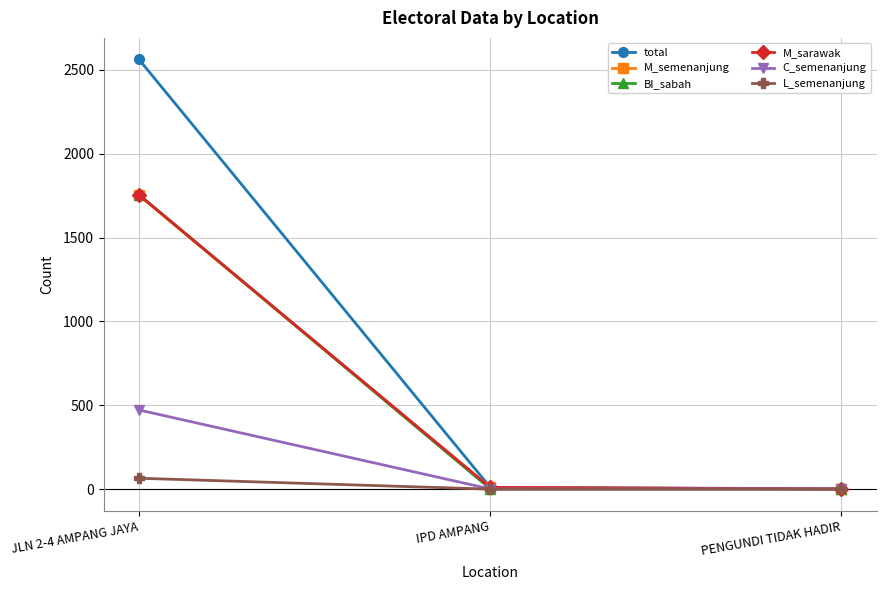

At which category does the chart reach its peak across all series?

JLN 2-4 AMPANG JAYA